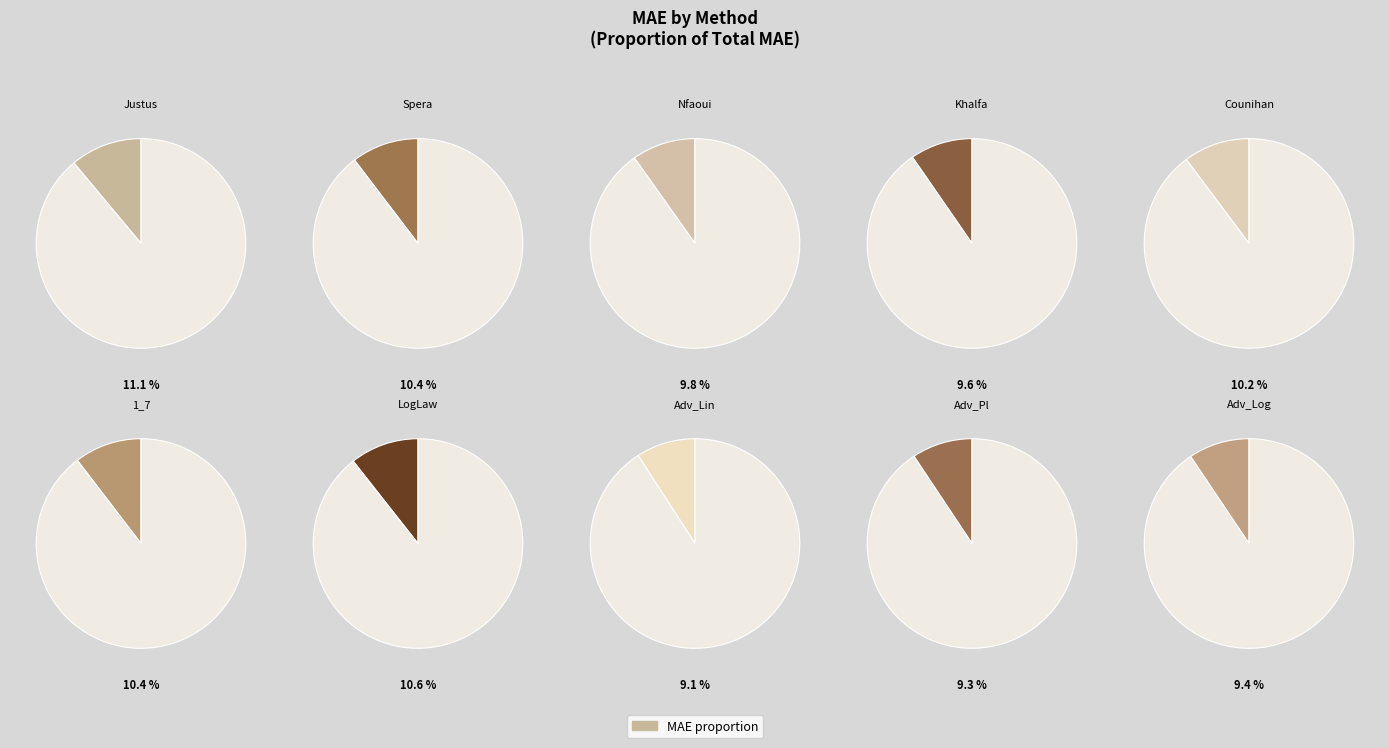

How many slices are in this pie chart?

10